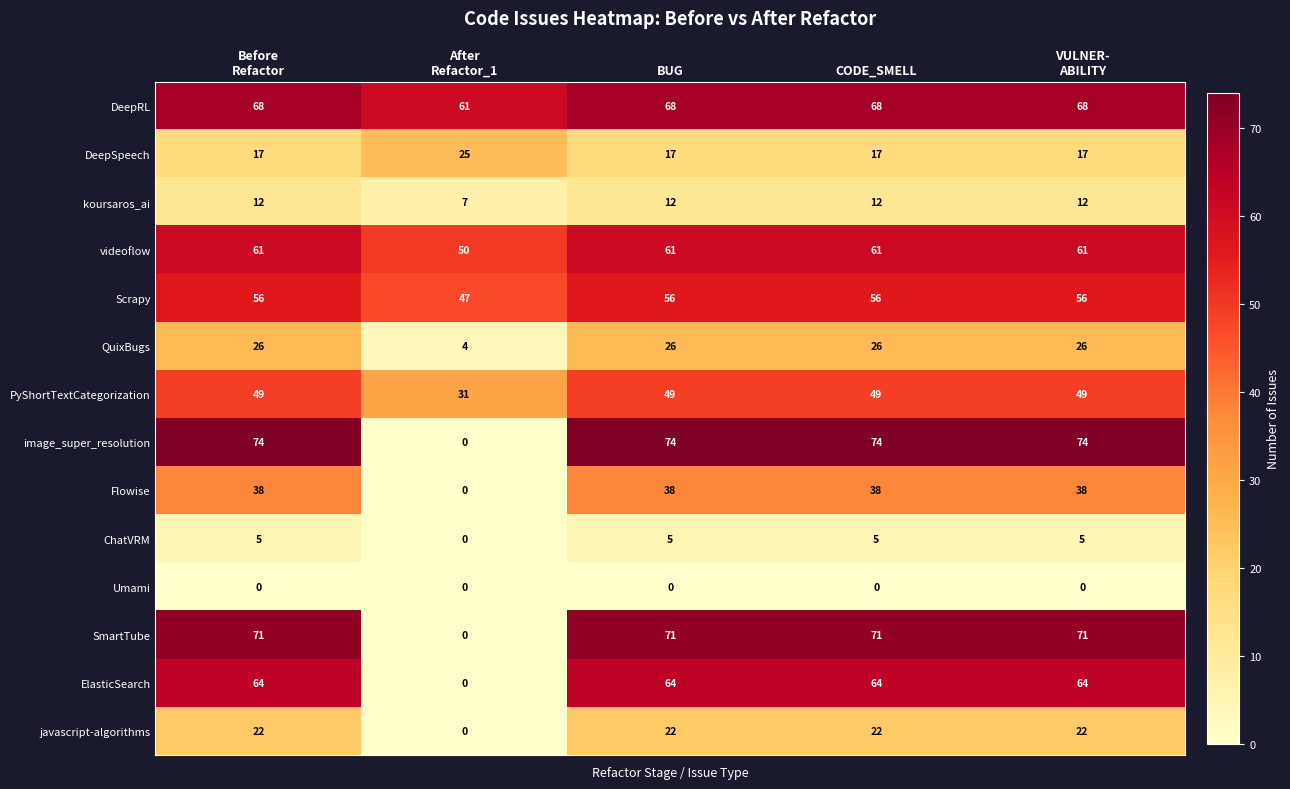

What is the minimum value for DeepSpeech?

17